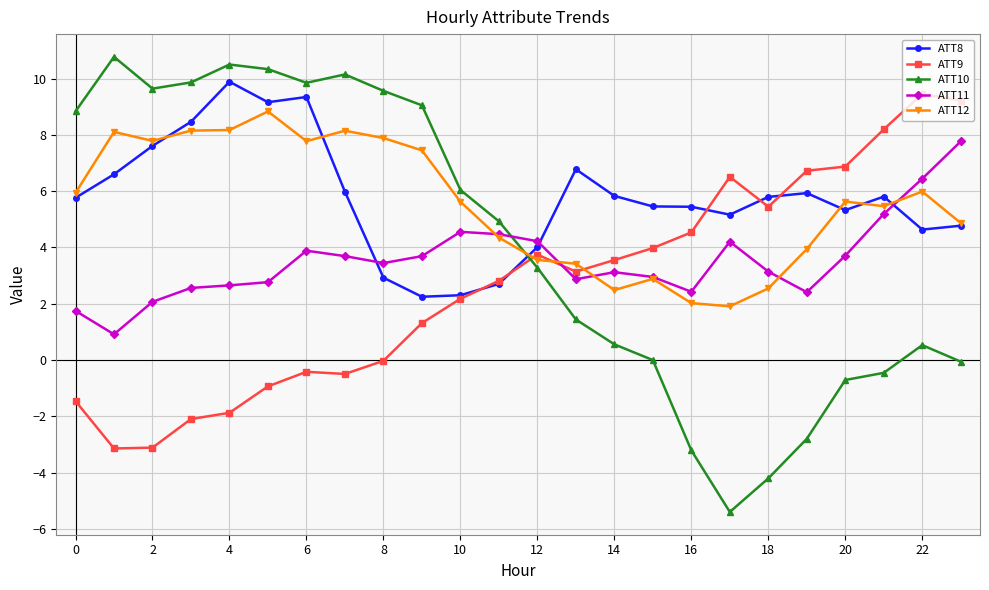

What is the minimum value shown in the chart?

-5.4